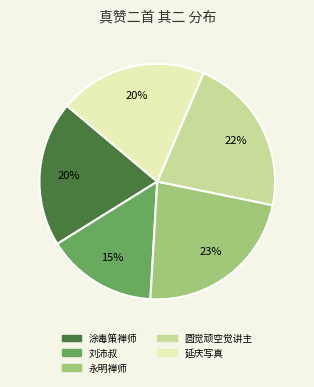

How many slices are in this pie chart?

5